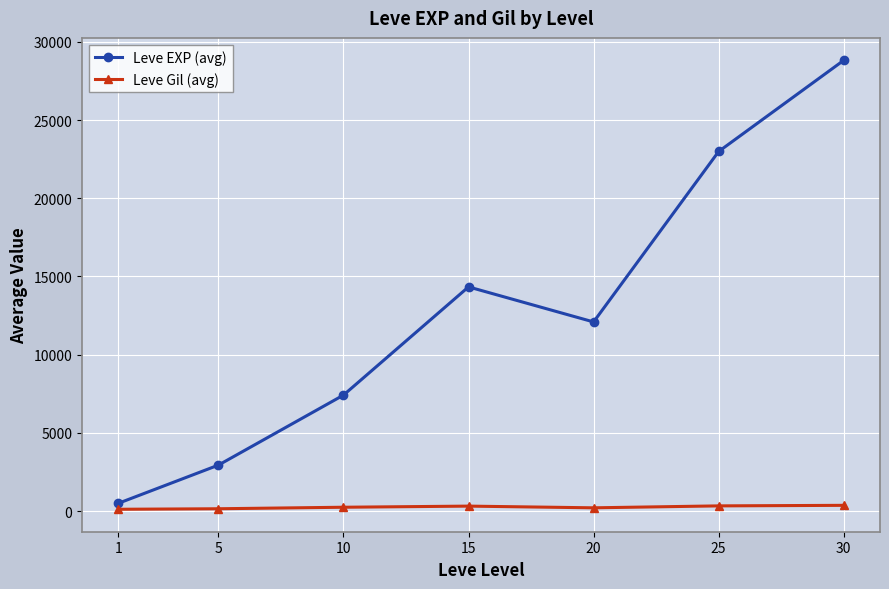

The value of Leve Gil (avg) at 30 is 365. True or false?

True